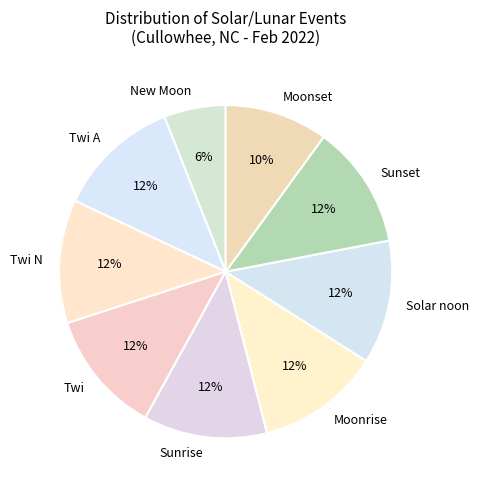

Is the sum of Solar noon and New Moon greater than half?

No